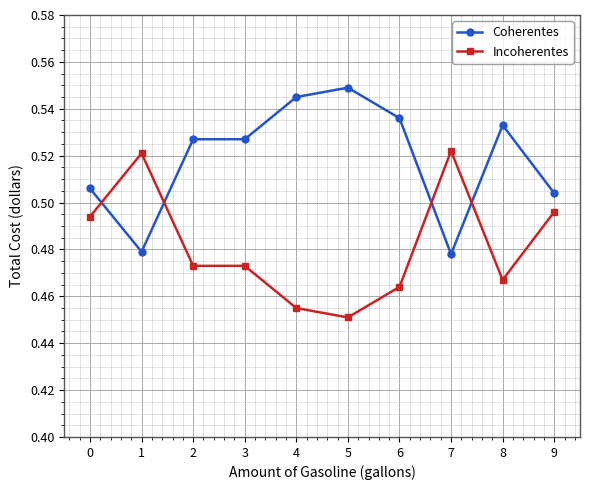

Is the value of Incoherentes at 1 greater than the value of Coherentes at 8?

No